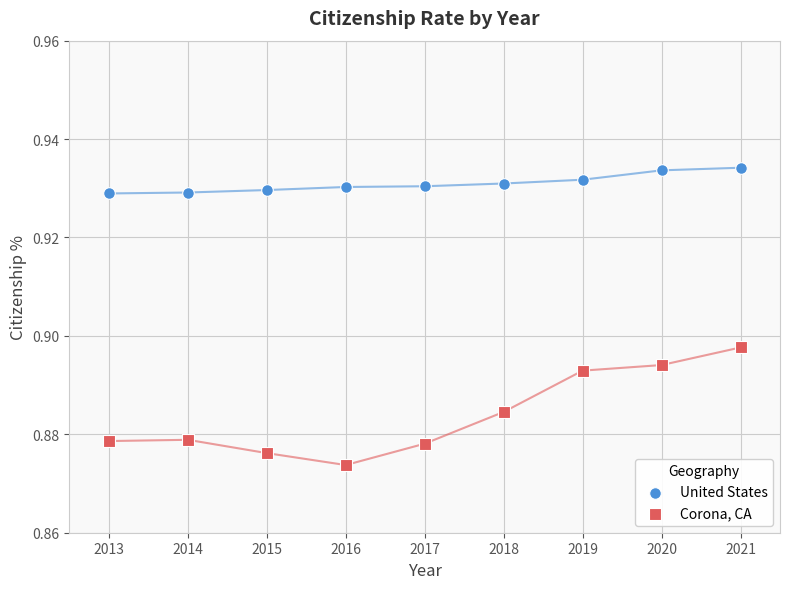

Across all data points, what is the range of X values (max minus min)?

8.0